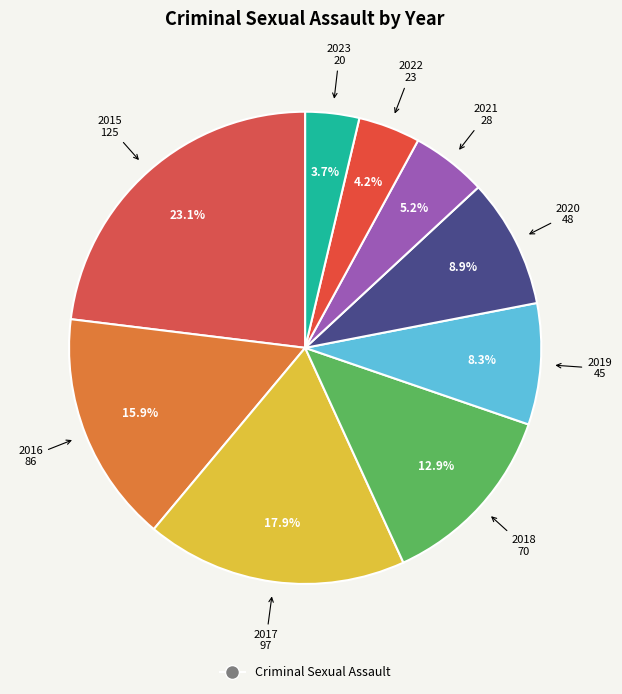

Rank the categories by value from lowest to highest.

2023, 2022, 2021, 2019, 2020, 2018, 2016, 2017, 2015